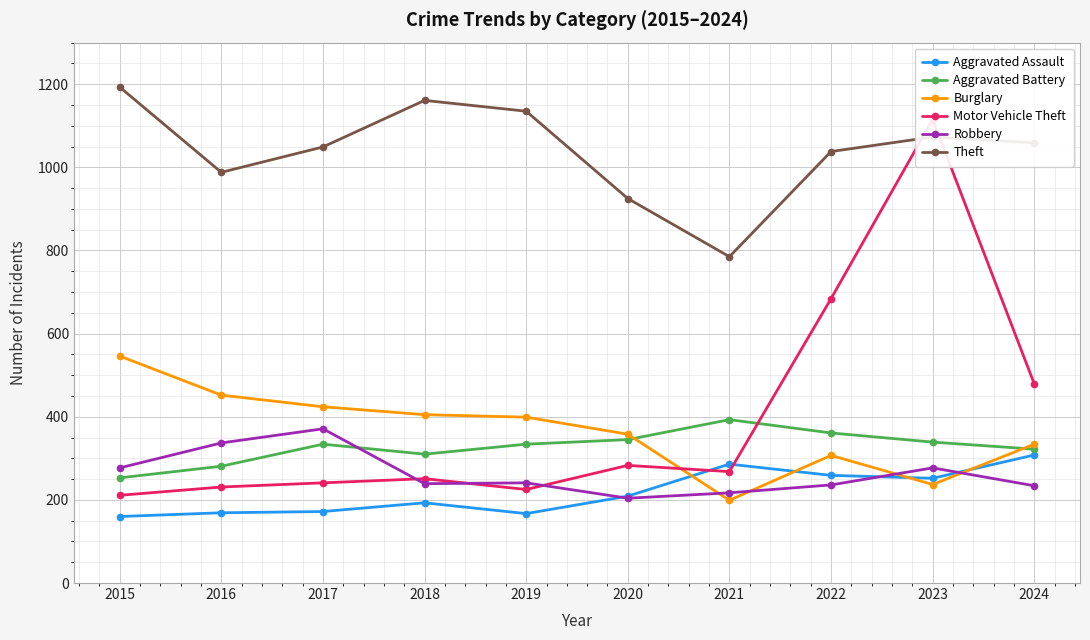

Which label corresponds to the largest value in the chart?

2015